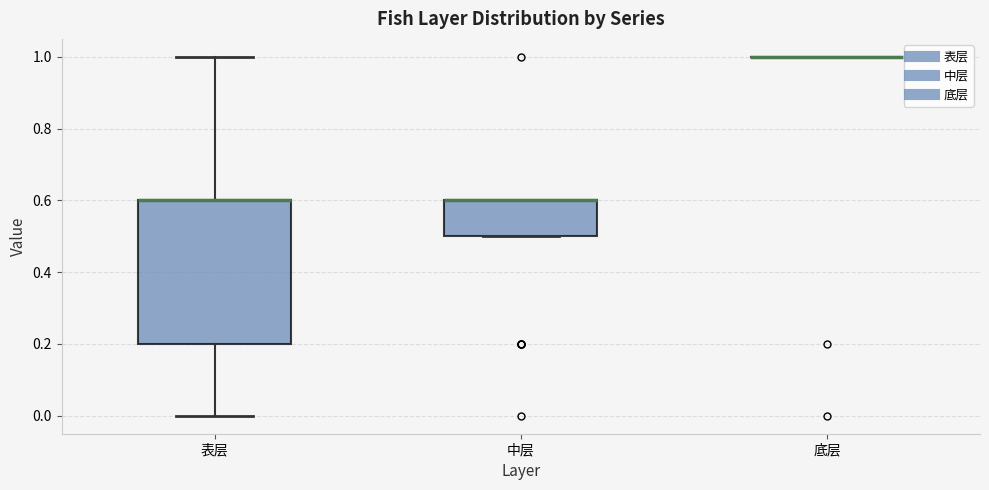

Reading left to right, read every box against the y-axis: the position of its median line, the range the box covers, and the ends of its whiskers. The values are not printed on the chart, so give them approximately, as read against the axis.

表层: median 0.6 (drawn on the box's upper edge), box 0.2 to 0.6, whiskers 0.0 to 1.0
中层: median 0.6 (drawn on the box's upper edge), box 0.5 to 0.6, whiskers 0.5 to 0.6
底层: box collapsed to a line at 1.0, whiskers 1.0 to 1.0